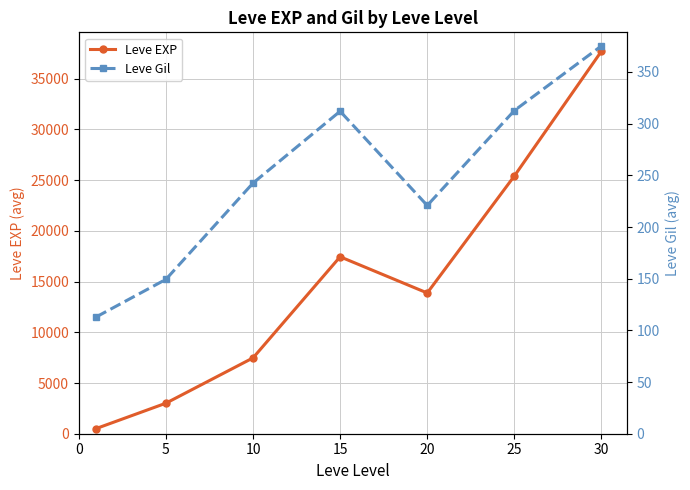

At which category is the sum across all series the highest?

30